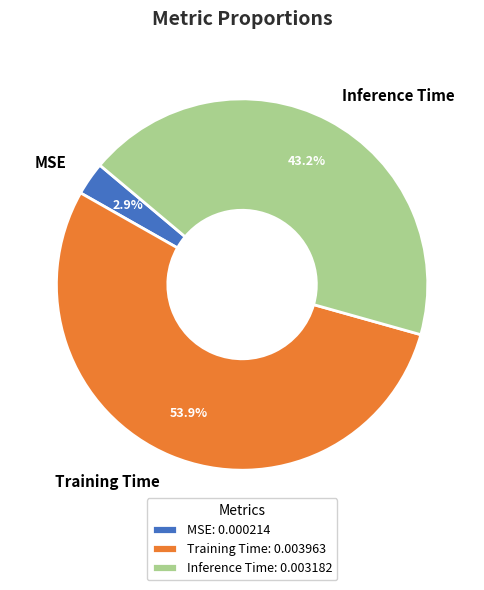

Is it true that Inference Time is 31% of the pie?

False